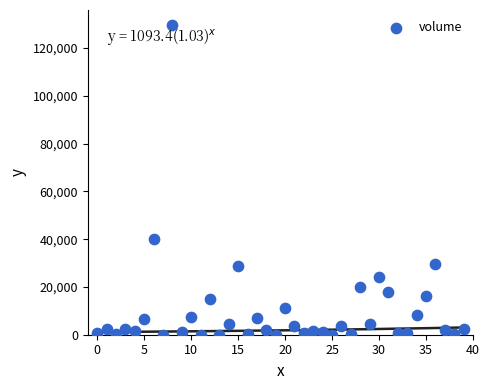

What is the range of Y values (max minus min)?

129481.6